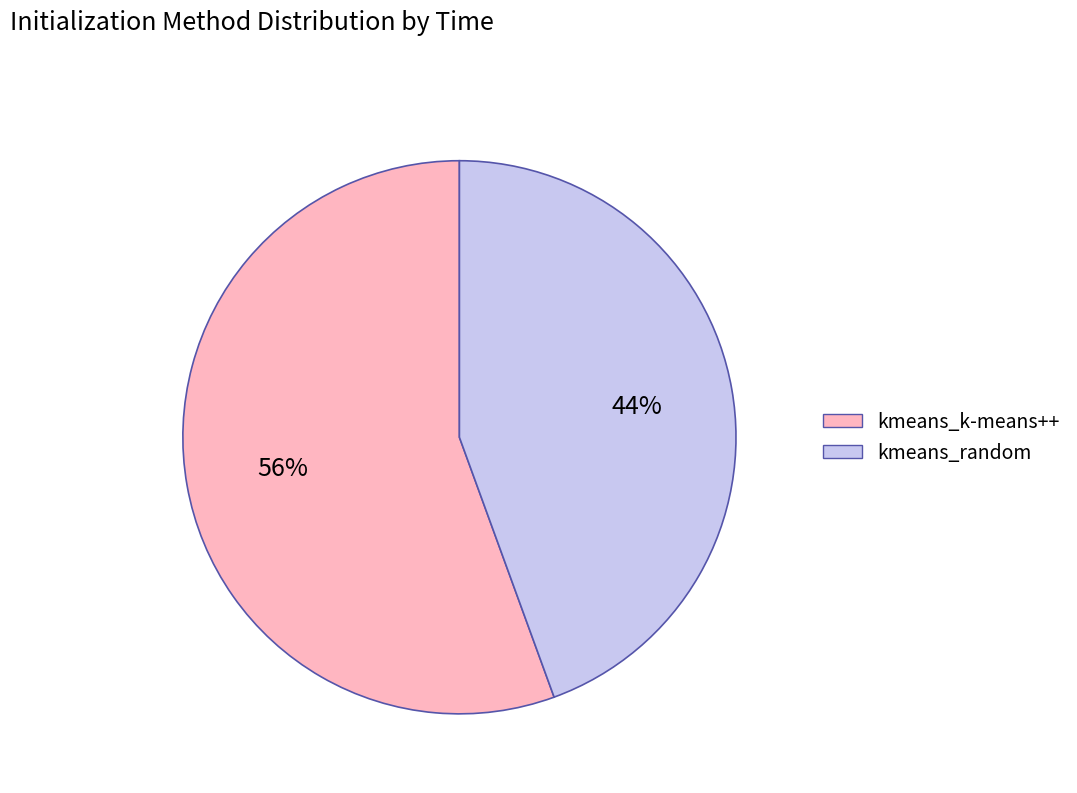

Do kmeans_random and kmeans_k-means++ together represent more than half of the pie?

Yes